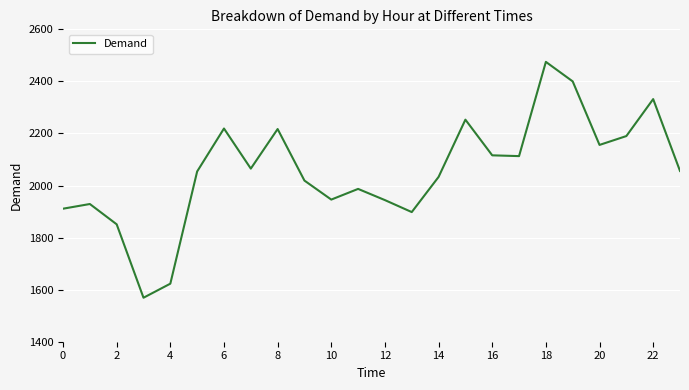

What is the difference between the maximum and minimum values?

906